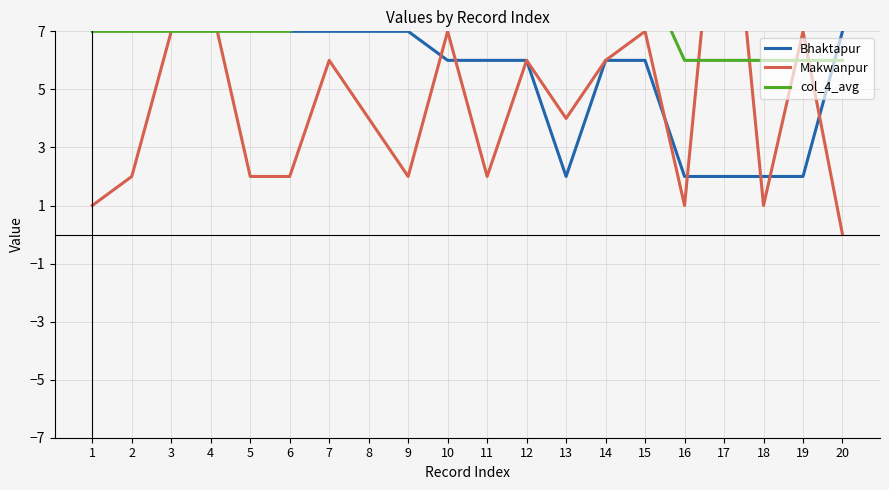

Is the value of Makwanpur at 18 greater than the value of col_4_avg at 9?

No